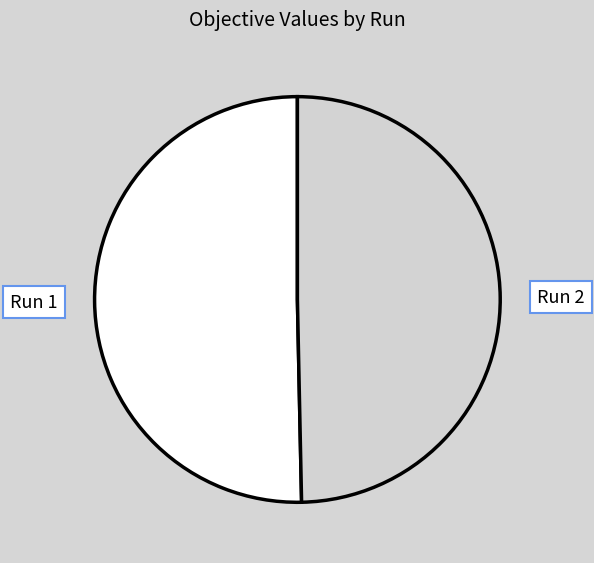

What is the majority slice?

Run 1